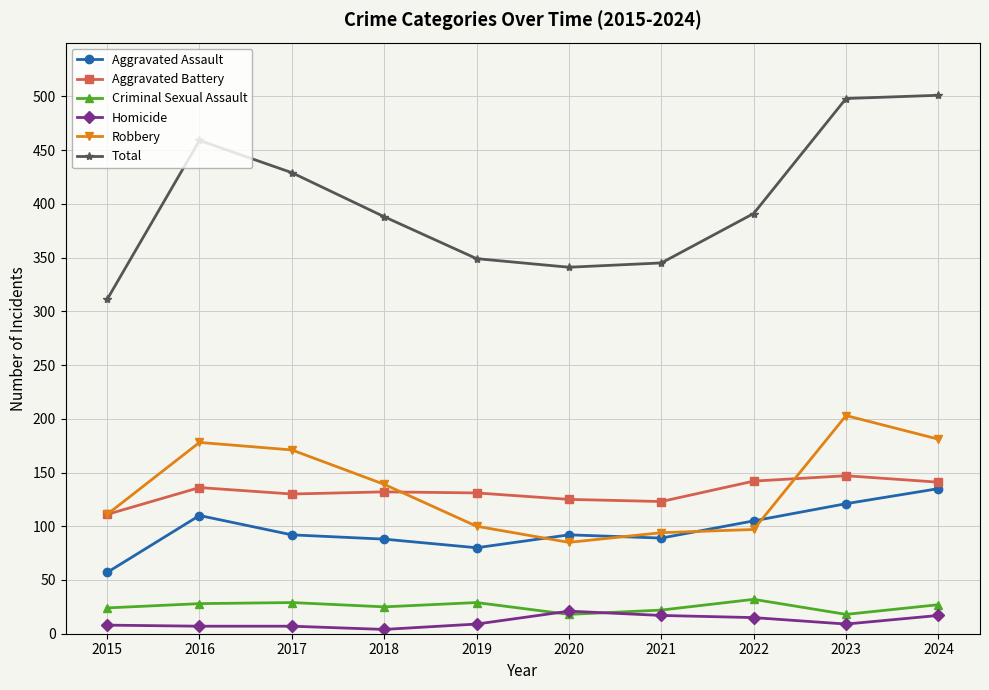

What is the difference between the Aggravated Battery values at 2022 and 2020?

17